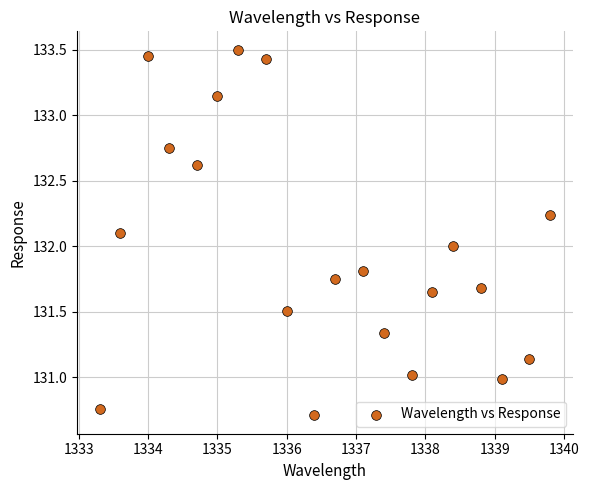

What is the range of Y values (max minus min)?

2.8